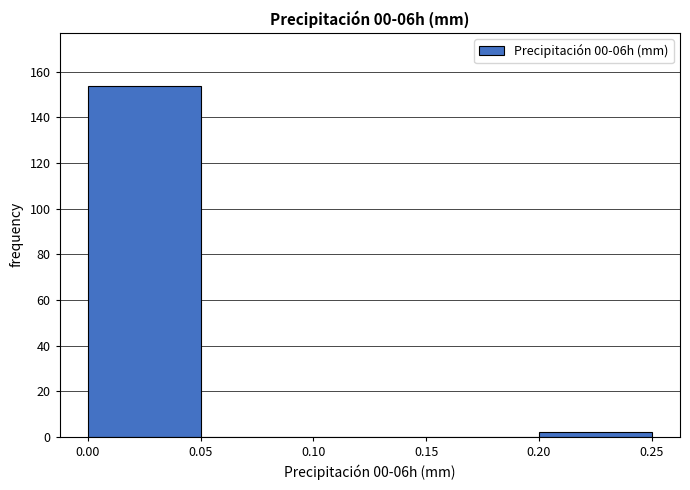

Which range on the x-axis has the tallest bar?

0.00 to 0.05